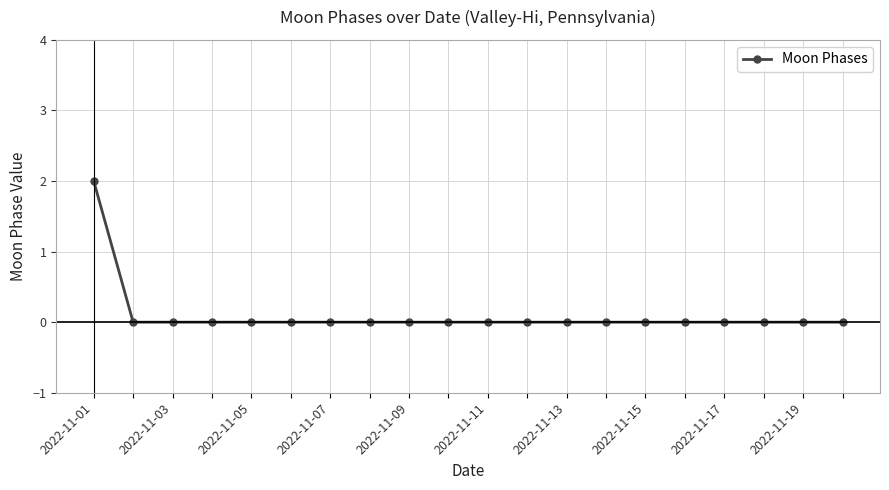

Reading left to right, extract all data points from this chart.

2	0	0	0	0	0	0	0	0	0	0	0	0	0	0	0	0	0	0	0